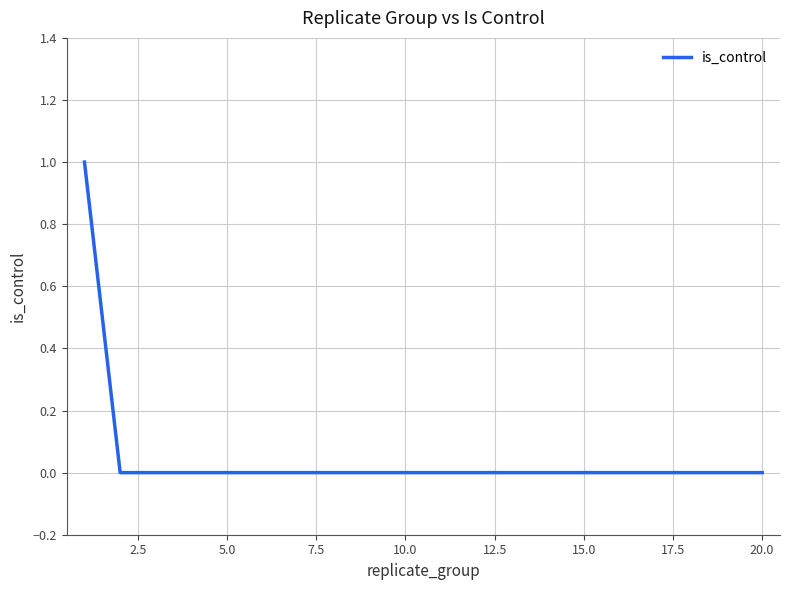

Is this an area chart (filled region under the line)?

No